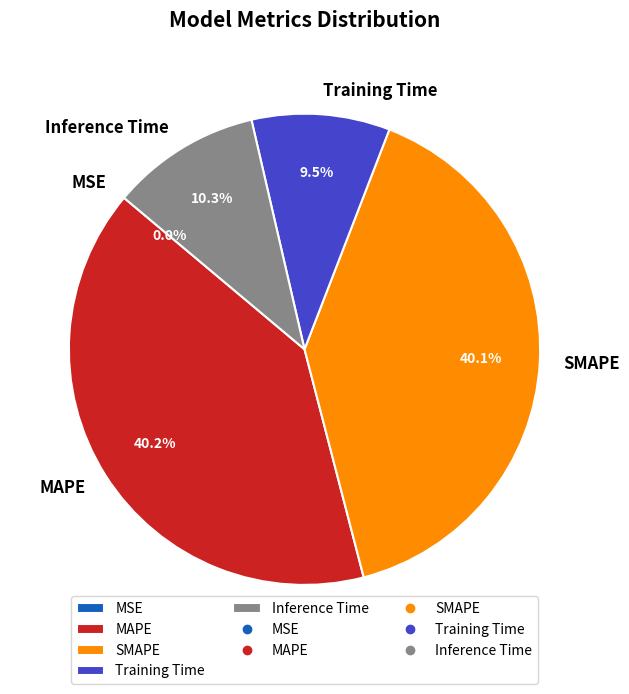

Do Training Time and Inference Time together represent more than half of the pie?

No